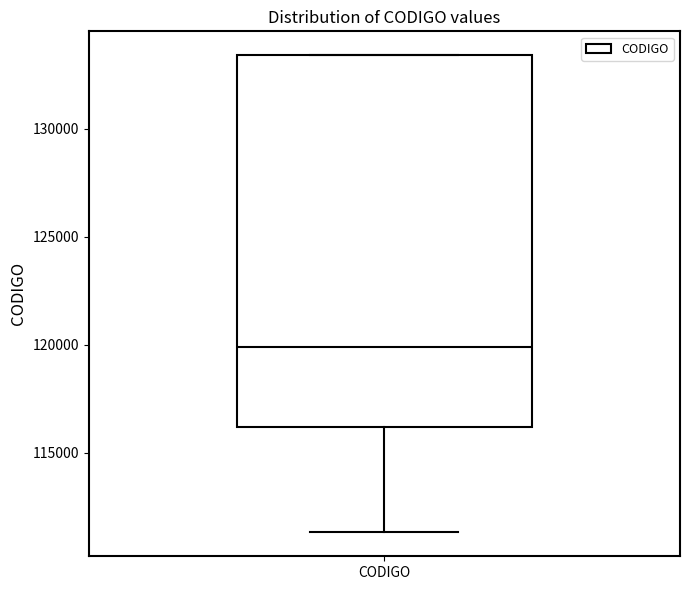

Where does the lower whisker of the box for CODIGO end on the y-axis? The values are not printed on the chart, so give them approximately, as read against the axis.

111500